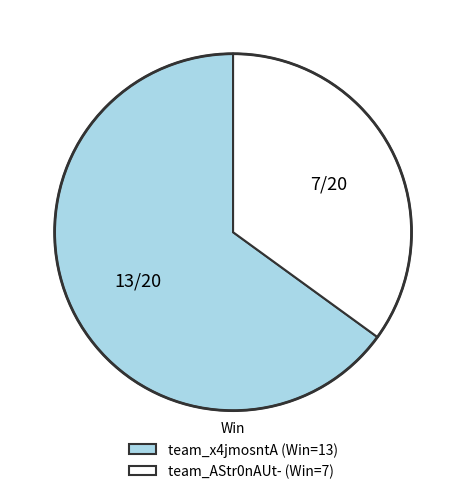

Approximately how many times larger is the value at team_x4jmosntA compared to team_AStr0nAUt-?

1.9